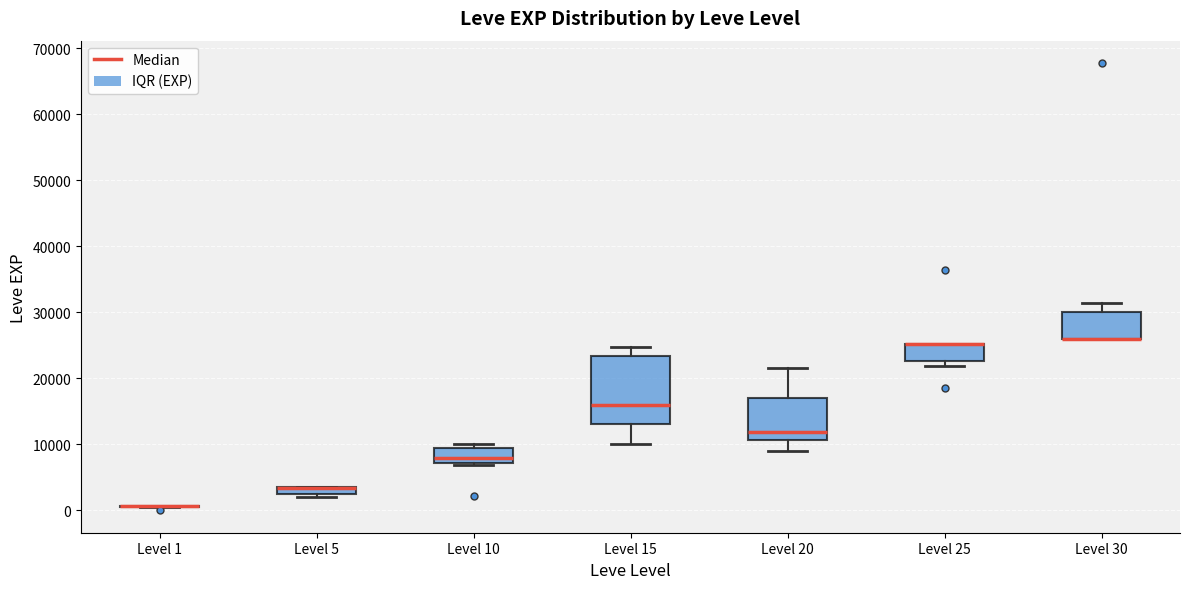

Which box is the tallest, from its lower edge to its upper edge?

Level 15